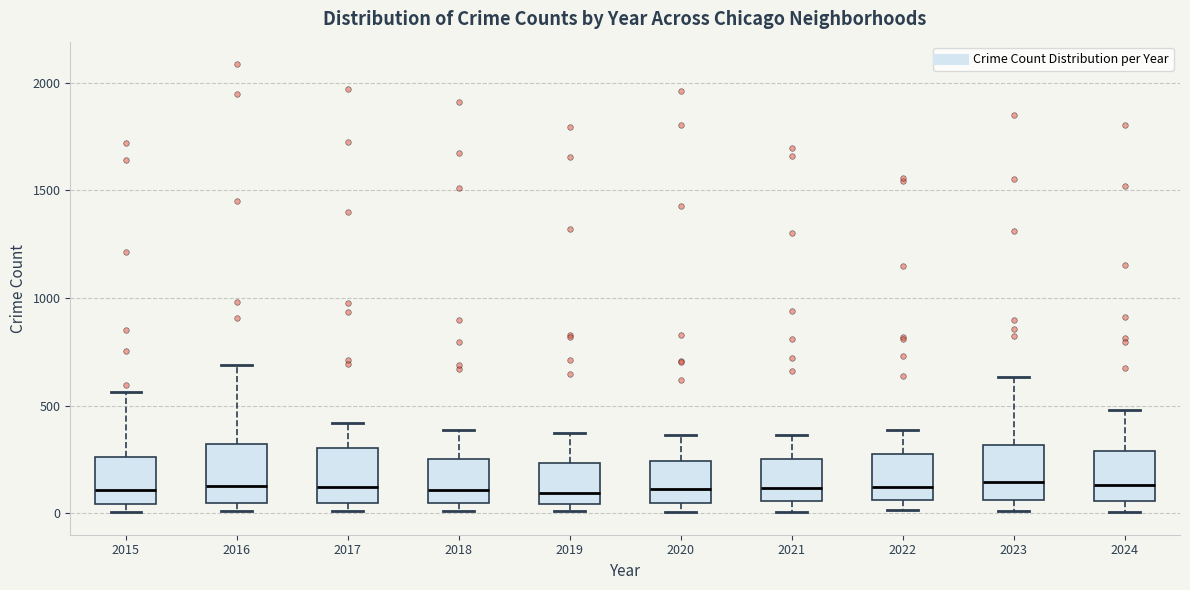

Reading left to right, read every box against the y-axis: the position of its median line, the range the box covers, and the ends of its whiskers. The values are not printed on the chart, so give them approximately, as read against the axis.

2015: median 100, box 50 to 250, whiskers 0 to 550
2016: median 150, box 50 to 300, whiskers 0 to 700
2017: median 100, box 50 to 300, whiskers 0 to 400
2018: median 100, box 50 to 250, whiskers 0 to 400
2019: median 100, box 50 to 250, whiskers 0 to 400
2020: median 100, box 50 to 250, whiskers 0 to 350
2021: median 100, box 50 to 250, whiskers 0 to 350
2022: median 100, box 50 to 250, whiskers 0 to 400
2023: median 150, box 50 to 300, whiskers 0 to 650
2024: median 150, box 50 to 300, whiskers 0 to 500